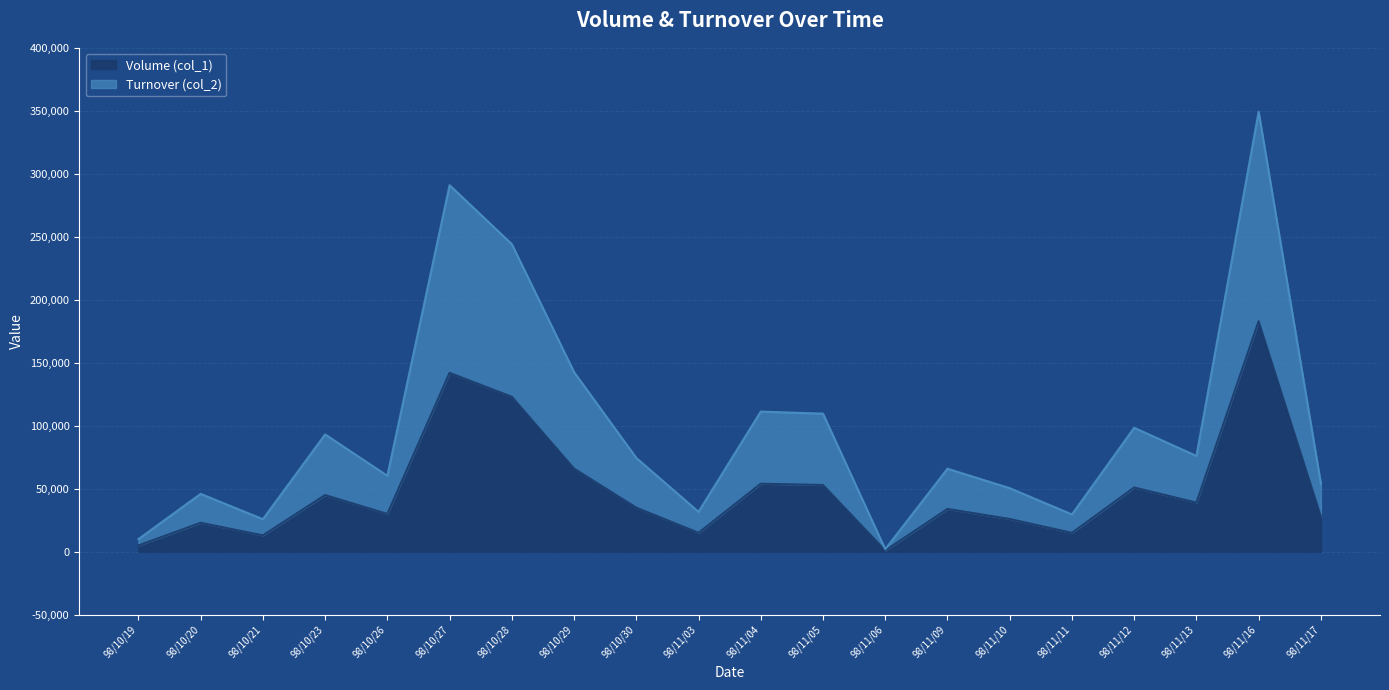

Between 98/11/04 and 98/11/10, which is larger?

98/11/04